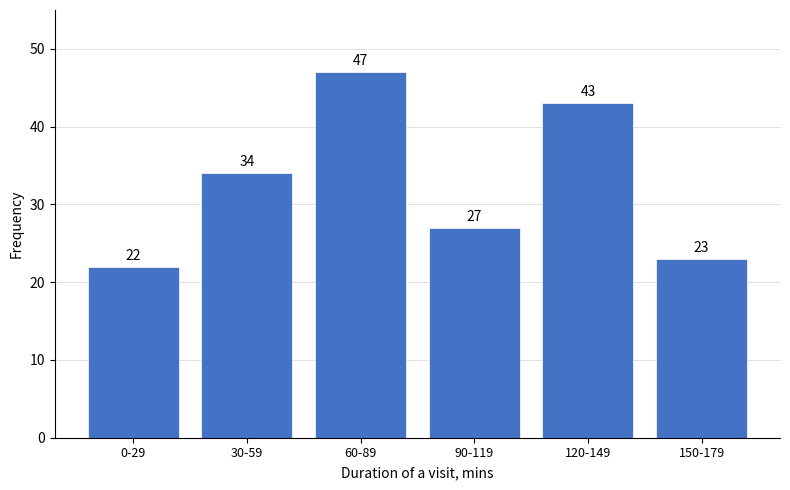

Reading right to left, what are all the values shown in this chart?

150-179=23	120-149=43	90-119=27	60-89=47	30-59=34	0-29=22